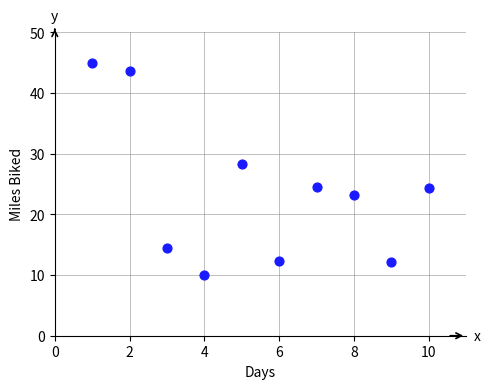

What Y value in the scatter plot is closest to 27?

28.3